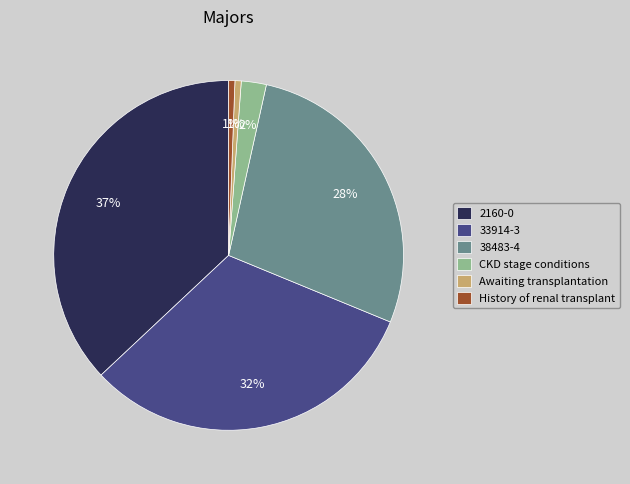

What percentage is the Awaiting transplantation slice, to the nearest percent?

1%